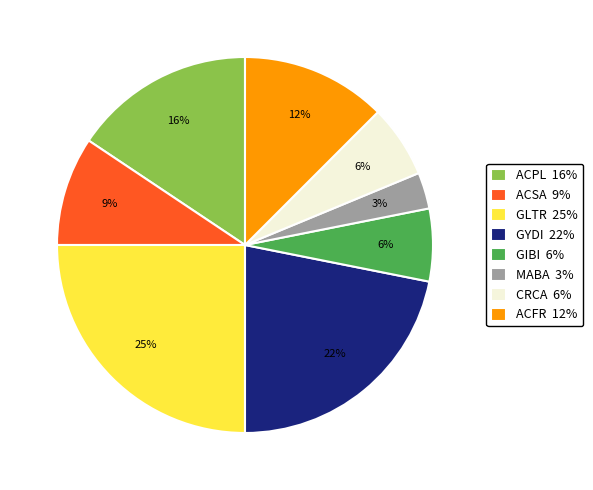

The GIBI 6% slice represents 6% of the pie. True or false?

True